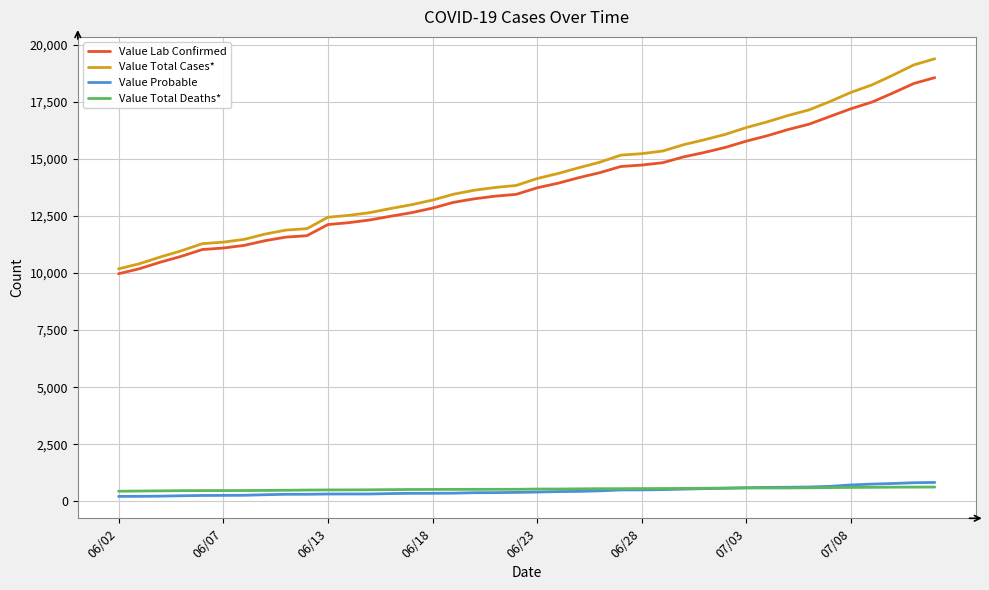

Which series has the widest spread of values?

Value Total Cases*